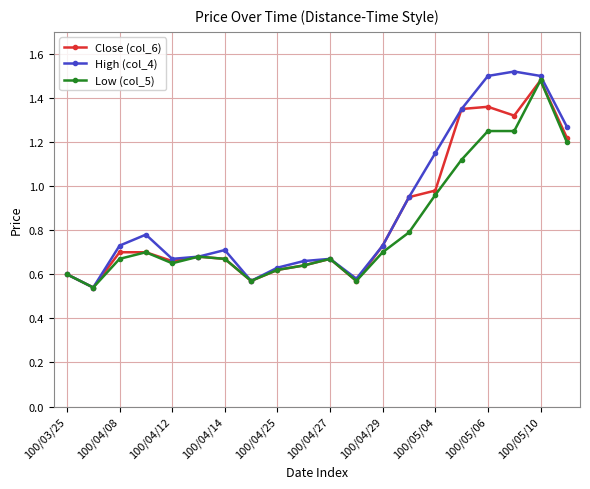

List the series in order of their overall mean, lowest first.

Low (col_5), Close (col_6), High (col_4)